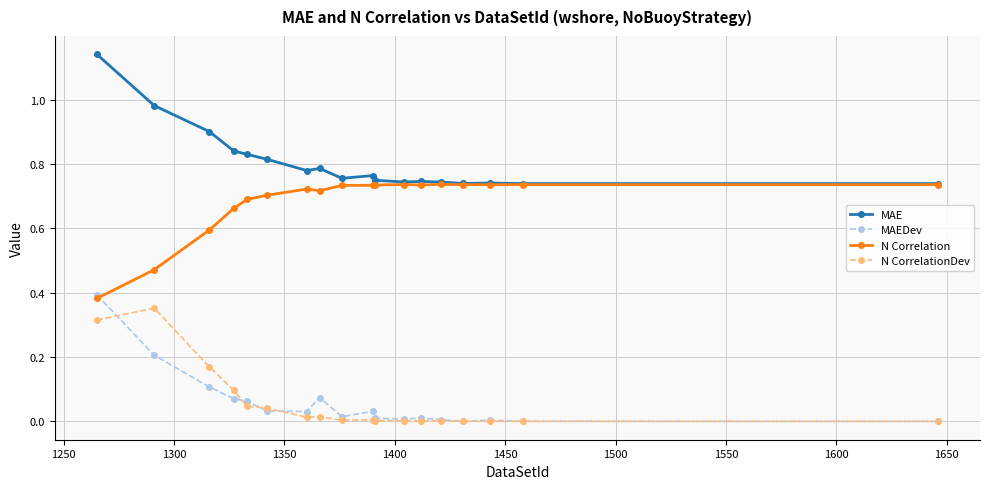

Which series has the largest total across all categories?

MAE